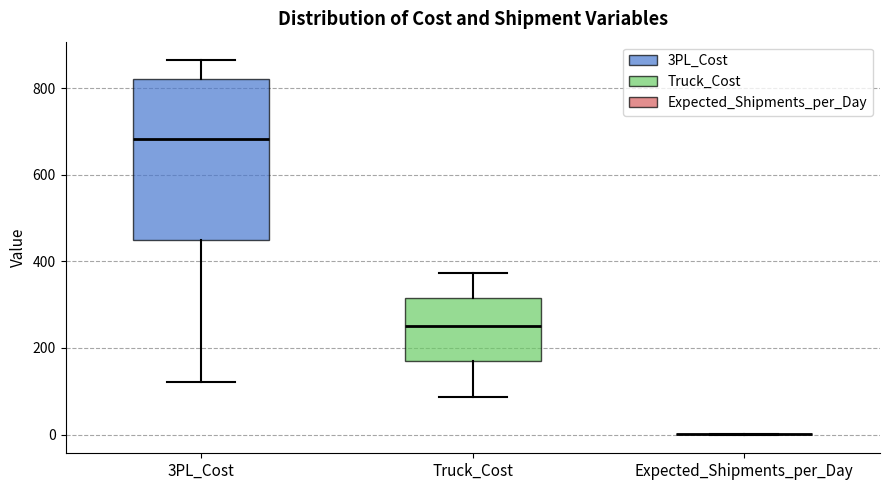

Which box is the tallest, from its lower edge to its upper edge?

3PL_Cost